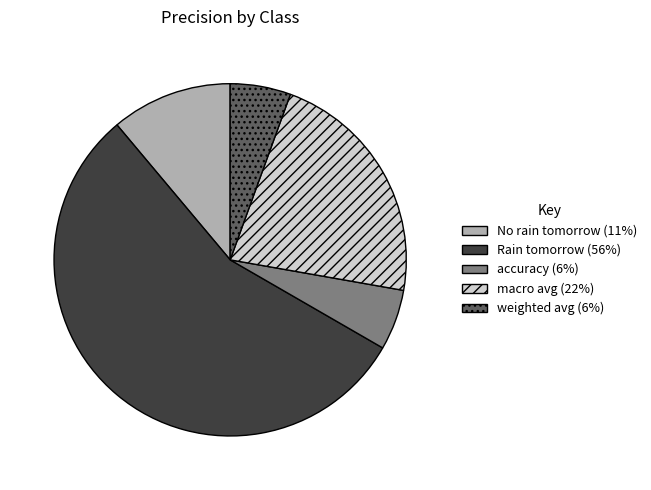

Combined, do accuracy and Rain tomorrow account for over 50%?

Yes